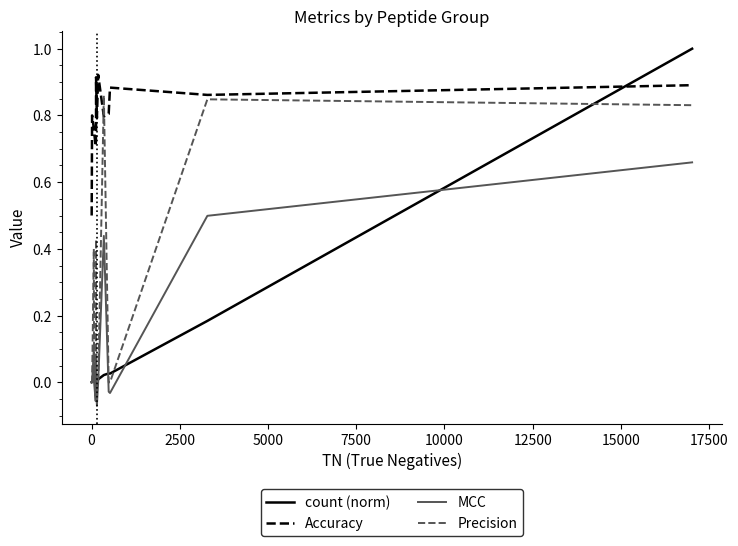

What is the difference between the highest and lowest values at 2500?

0.8